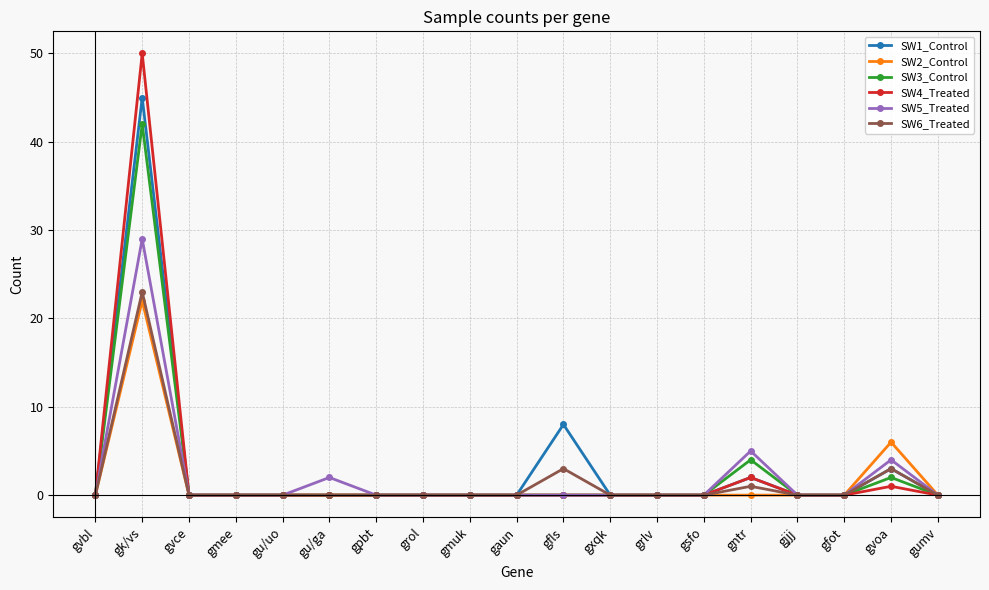

Which series changed the most between gu/uo and gfls?

SW1_Control